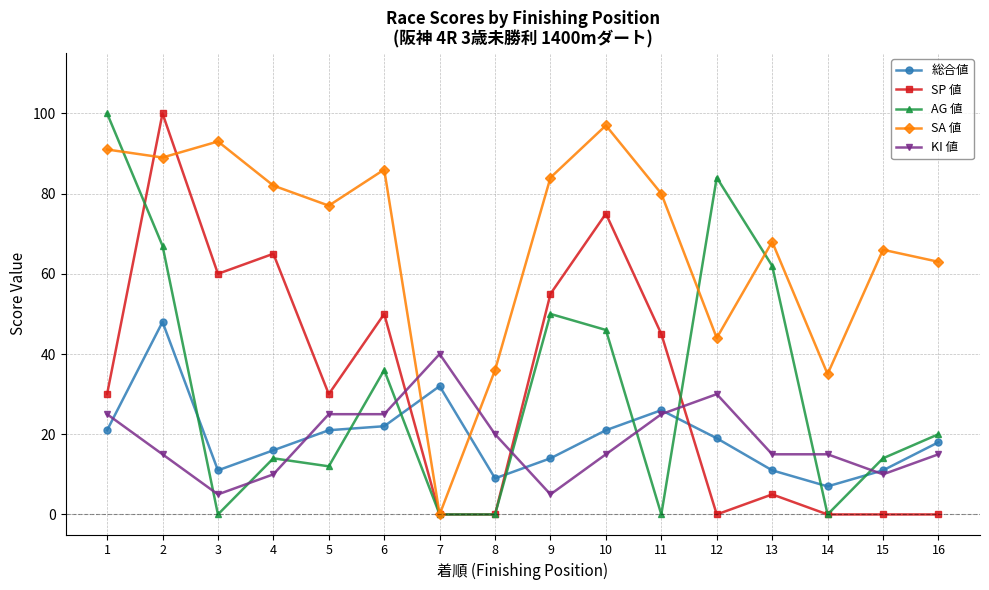

Which category has the highest value in the KI 値 series?

7